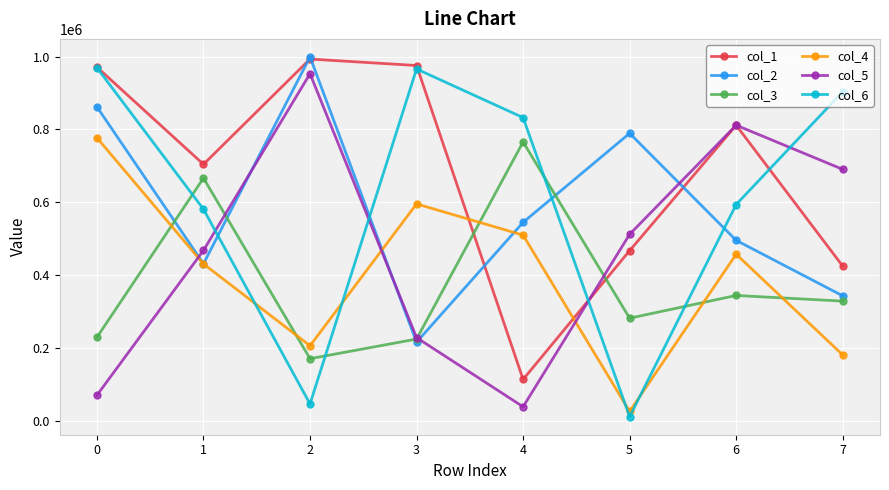

Which series has the widest spread of values?

col_6